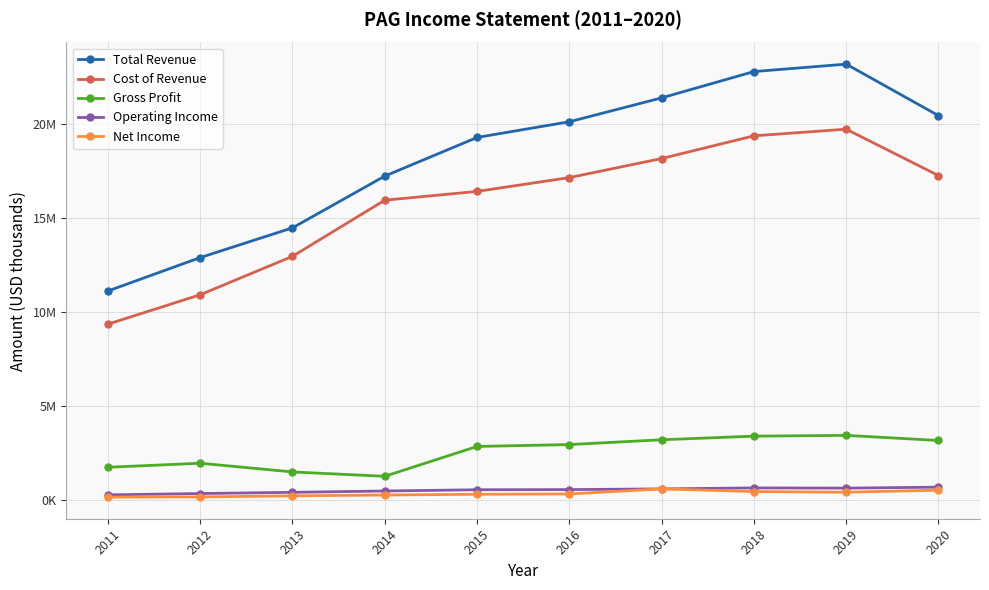

True or false: Gross Profit and Net Income intersect in this chart.

False